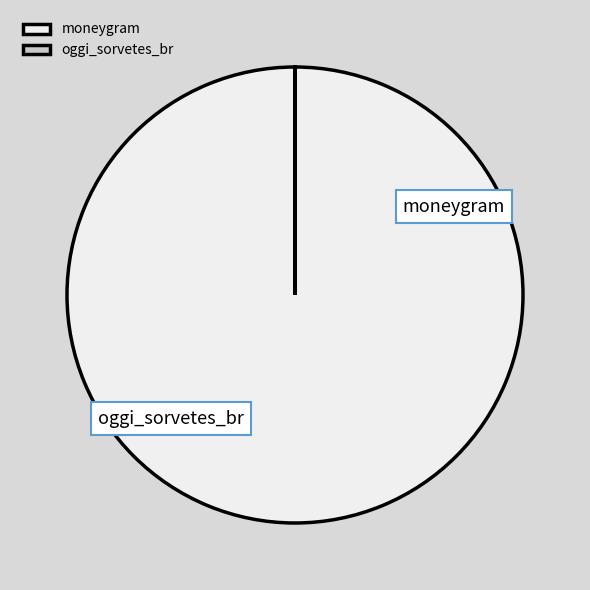

What is the change in value from moneygram to oggi_sorvetes_br?

-72186275